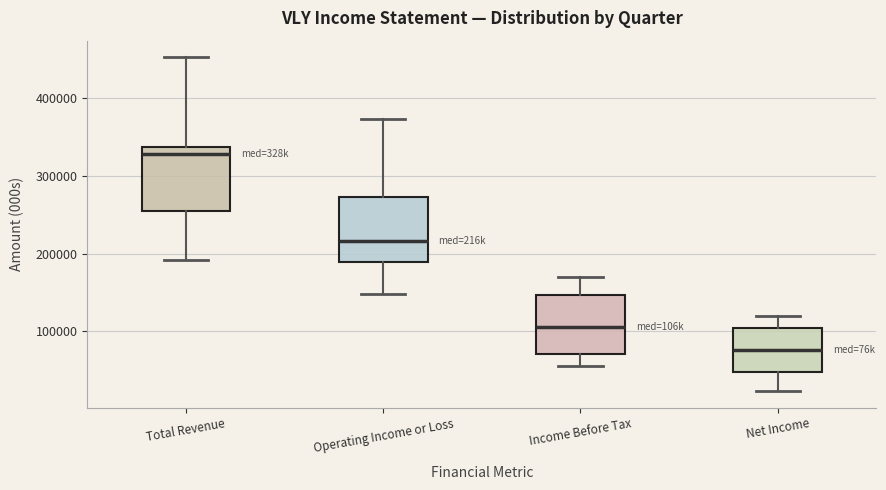

Reading left to right, transcribe this box plot: for each box, give where its median line is, the range the box spans, and where its two whiskers end, as read against the y-axis. The values are not printed on the chart, so give them approximately, as read against the axis.

Total Revenue: median 330000, box 260000 to 340000, whiskers 190000 to 450000
Operating Income or Loss: median 220000, box 190000 to 270000, whiskers 150000 to 370000
Income Before Tax: median 110000, box 70000 to 150000, whiskers 60000 to 170000
Net Income: median 80000, box 50000 to 100000, whiskers 20000 to 120000